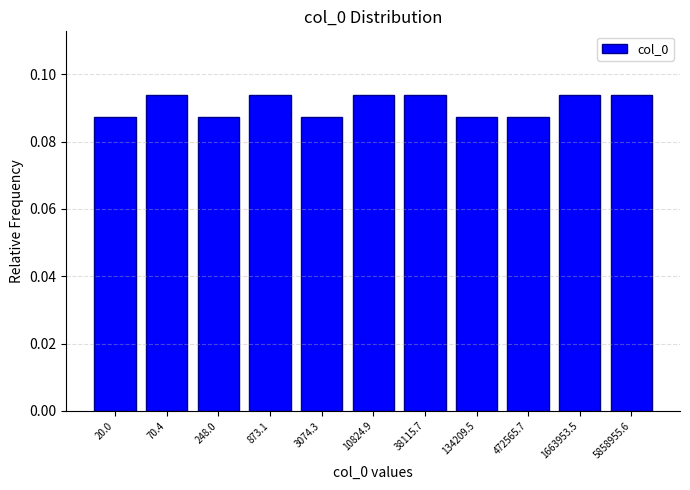

What is the label of the 5th bar from the right?

38115.7